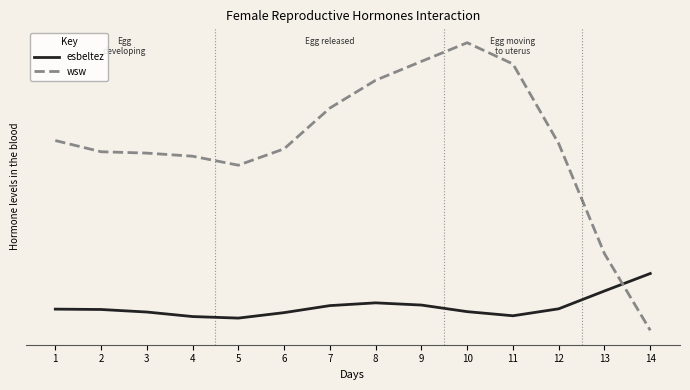

Is the value of wsw at 1 greater than the value of esbeltez at 3?

Yes